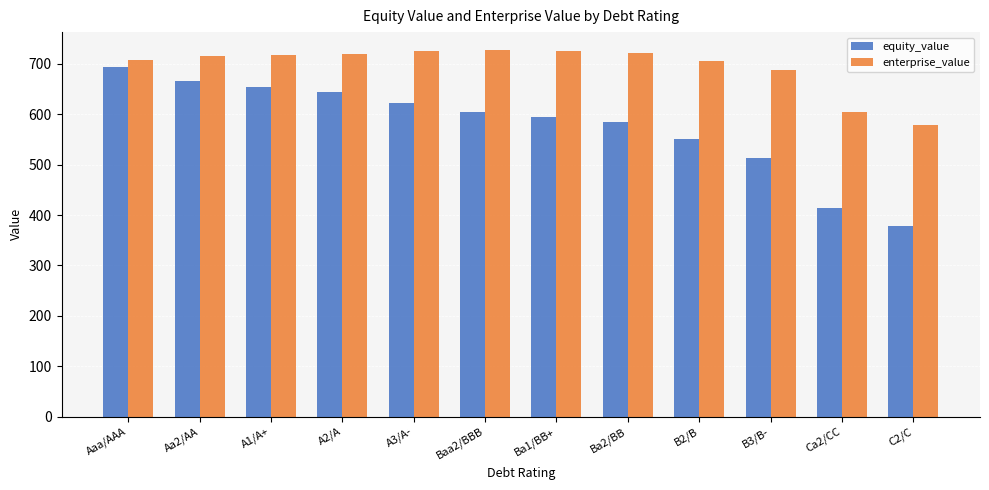

Which category has the lowest value across all series?

C2/C